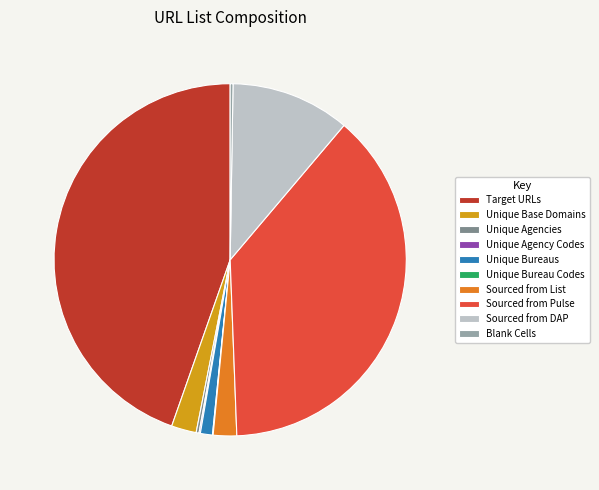

What is the largest slice in the pie chart?

Target URLs